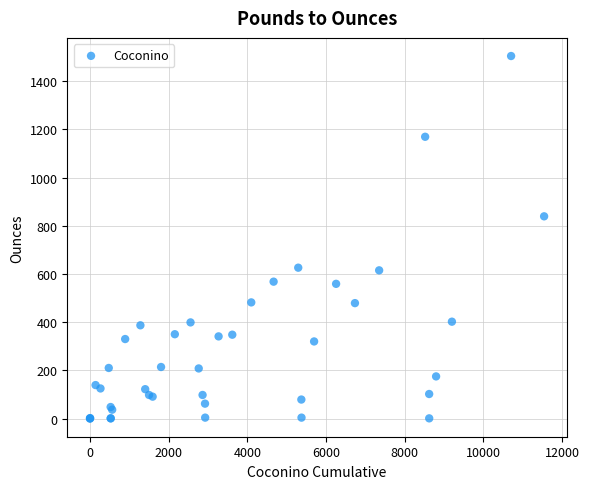

What Y value in the scatter plot is closest to 752?

839